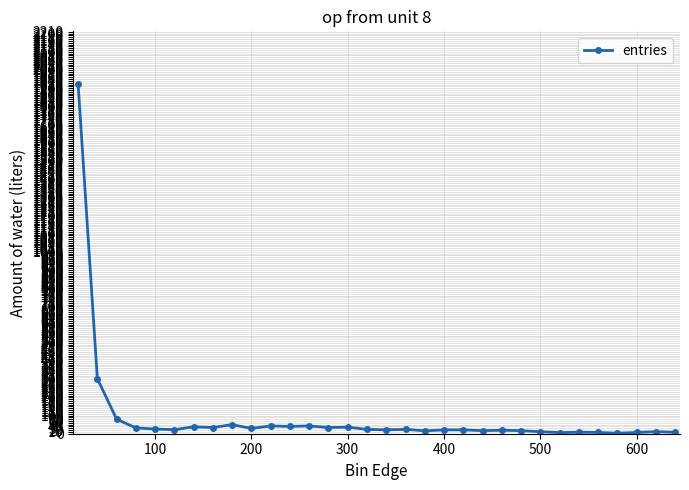

What is the average value?

93